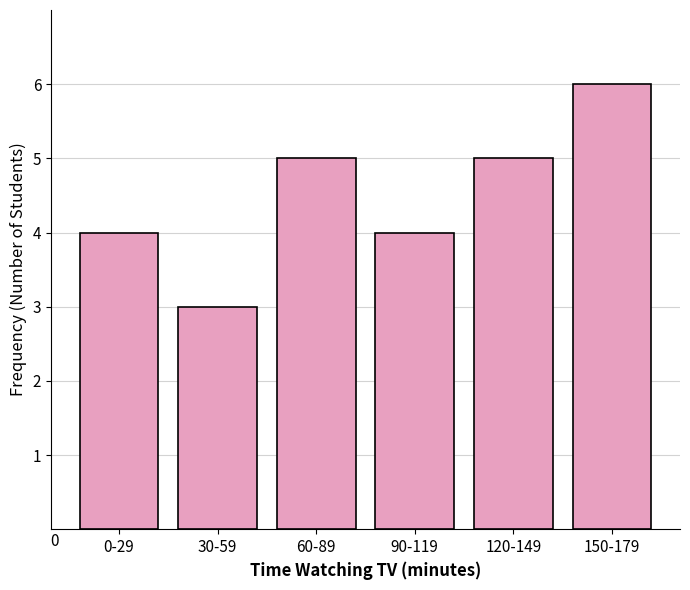

Reading right to left, transcribe all the data shown in this chart.

6	5	4	5	3	4